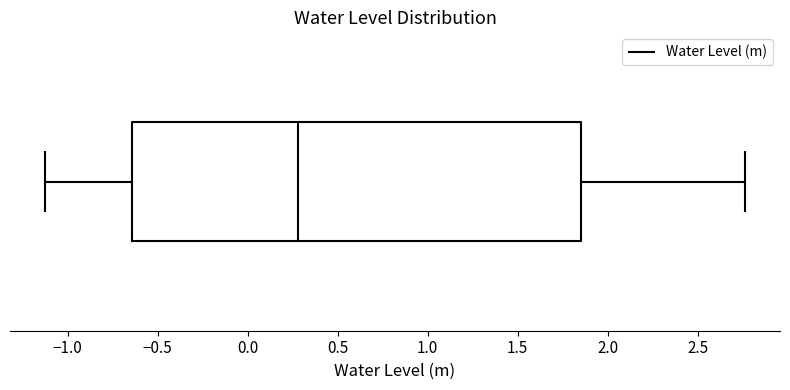

Transcribe this box plot: give where the median line is, the range the box spans, and where the two whiskers end, as read against the x-axis. The values are not printed on the chart, so give them approximately, as read against the axis.

median 0.30, box -0.65 to 1.85, whiskers -1.15 to 2.75